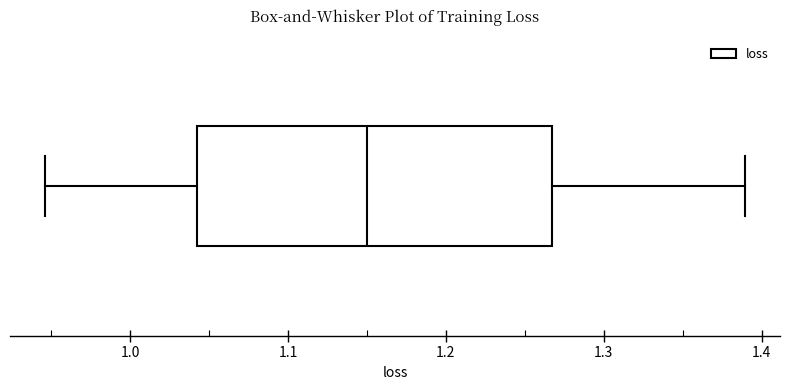

Where does the right whisker of the box end on the x-axis? The values are not printed on the chart, so give them approximately, as read against the axis.

1.39